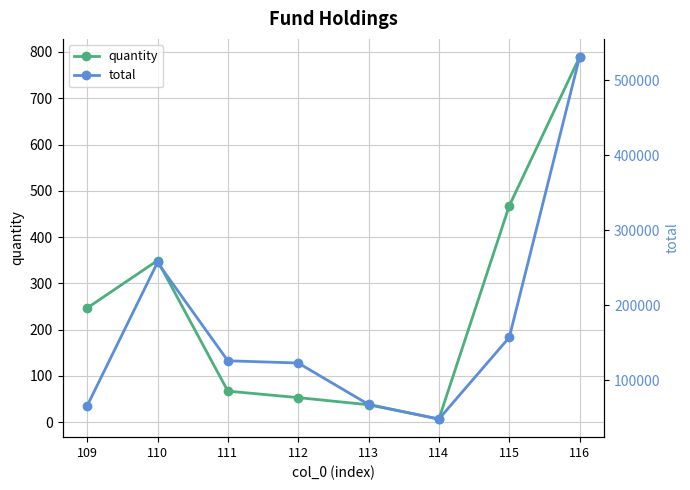

Is it true that total equals 118560.0 at 110?

False